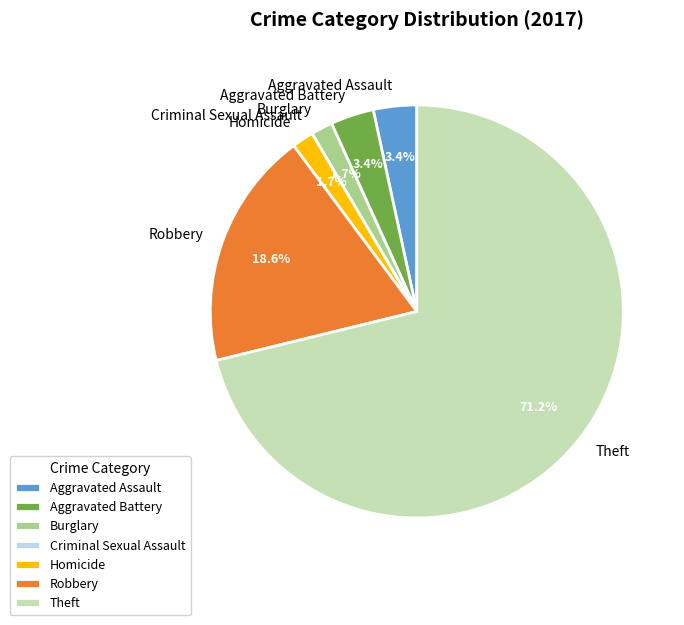

To the nearest percent, what portion does Homicide represent?

2%